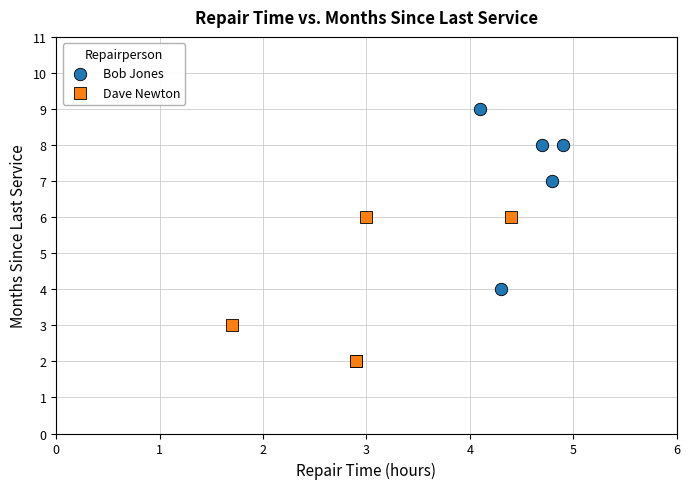

Which series contains the highest Y value?

Bob Jones